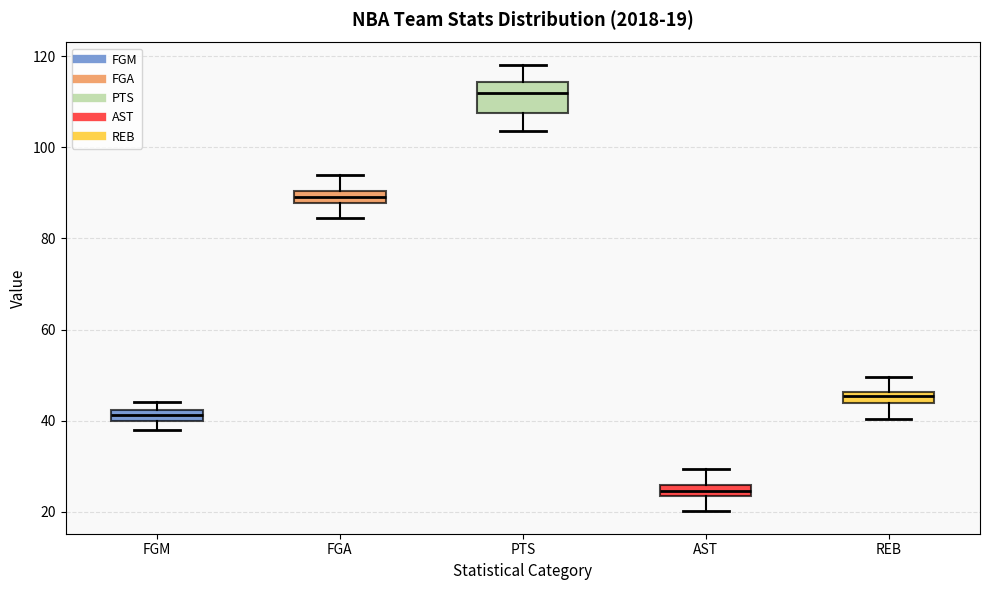

Which box's median line is the highest?

PTS